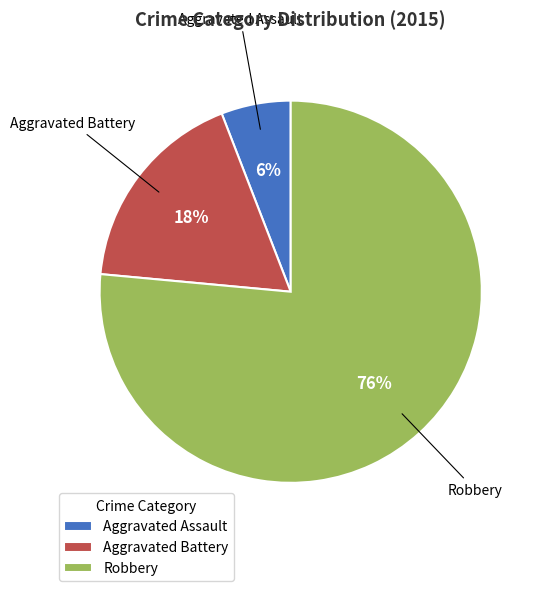

To the nearest percent, what portion does Aggravated Assault represent?

6%